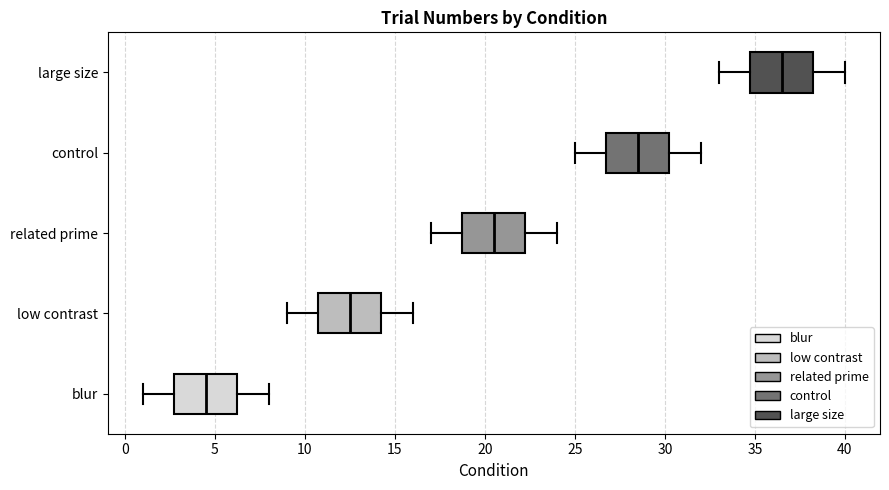

Where does the right whisker of the box for large size end on the x-axis? The values are not printed on the chart, so give them approximately, as read against the axis.

40.0